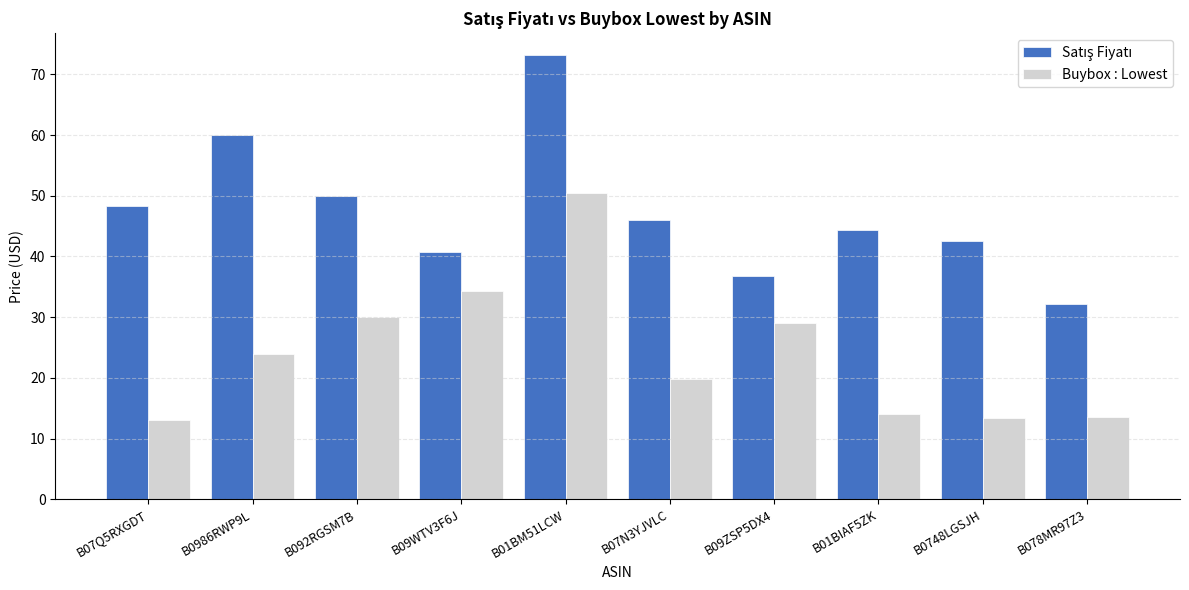

What is the difference between the Buybox : Lowest values at B07N3YJVLC and B078MR97Z3?

6.3